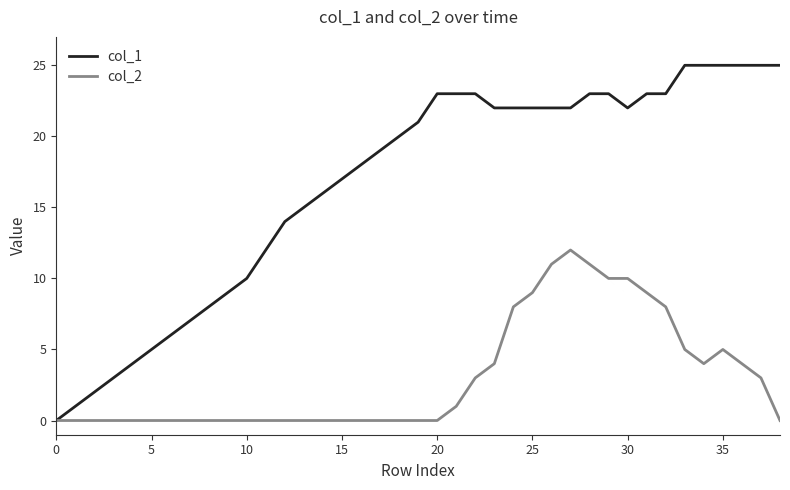

Rank the series by their average value, from highest to lowest.

col_1, col_2